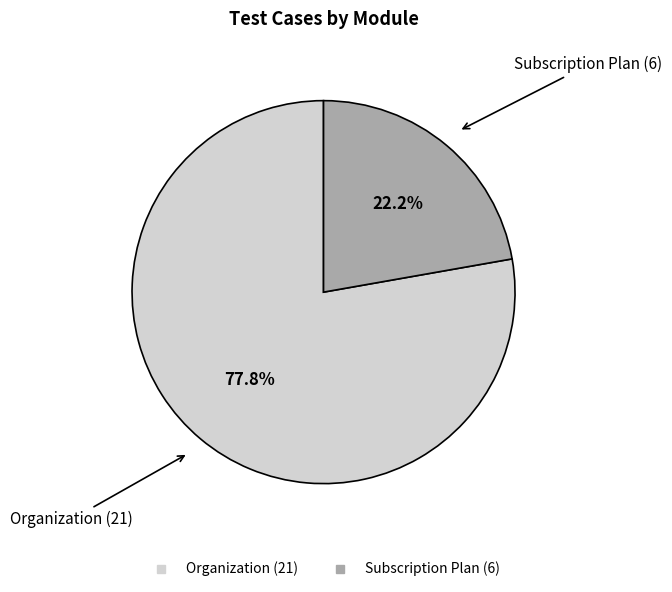

Rank the categories by value from highest to lowest.

Organization, Subscription Plan